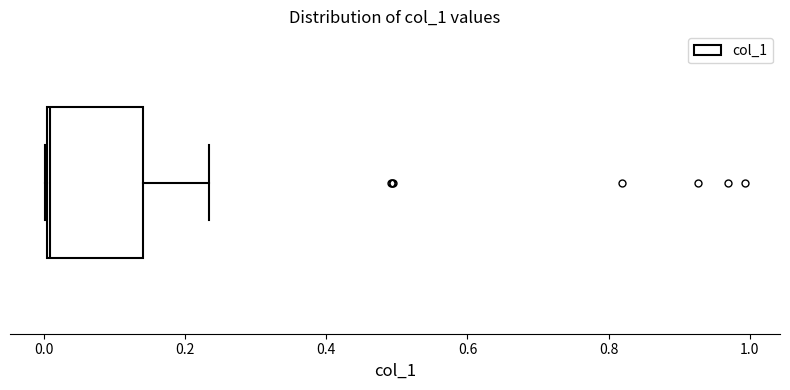

Transcribe this box plot: give where the median line is, the range the box spans, and where the two whiskers end, as read against the x-axis. The values are not printed on the chart, so give them approximately, as read against the axis.

median 0.00, box 0.00 to 0.14, whiskers 0.00 to 0.24